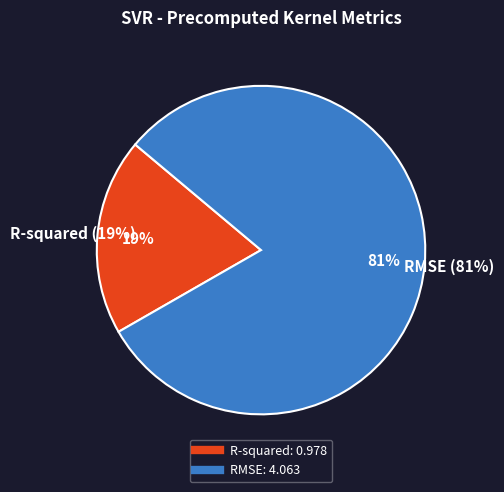

Which slice is the largest?

RMSE